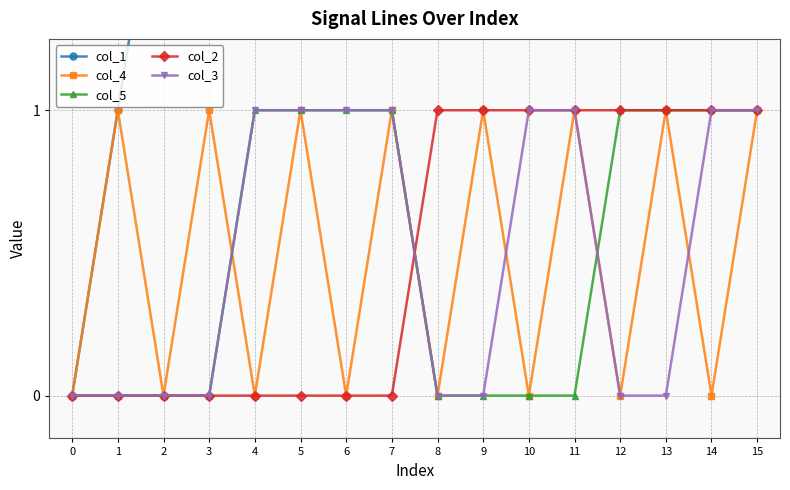

Reading right to left, transcribe all the data shown in this chart.

col_1: 15=15	14=14	13=13	12=12	11=11	10=10	9=9	8=8	7=7	6=6	5=5	4=4	3=3	2=2	1=1	0=0
col_4: 15=1	14=0	13=1	12=0	11=1	10=0	9=1	8=0	7=1	6=0	5=1	4=0	3=1	2=0	1=1	0=0
col_5: 15=1	14=1	13=1	12=1	11=0	10=0	9=0	8=0	7=1	6=1	5=1	4=1	3=0	2=0	1=0	0=0
col_2: 15=1	14=1	13=1	12=1	11=1	10=1	9=1	8=1	7=0	6=0	5=0	4=0	3=0	2=0	1=0	0=0
col_3: 15=1	14=1	13=0	12=0	11=1	10=1	9=0	8=0	7=1	6=1	5=1	4=1	3=0	2=0	1=0	0=0